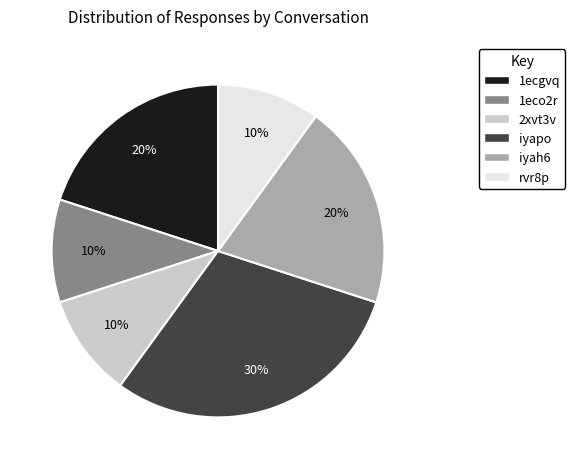

How many segments does this pie chart have?

6